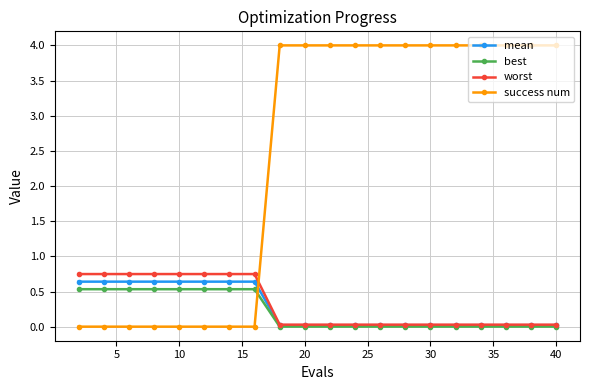

After their last crossing, which series has the higher values: success num or mean?

success num